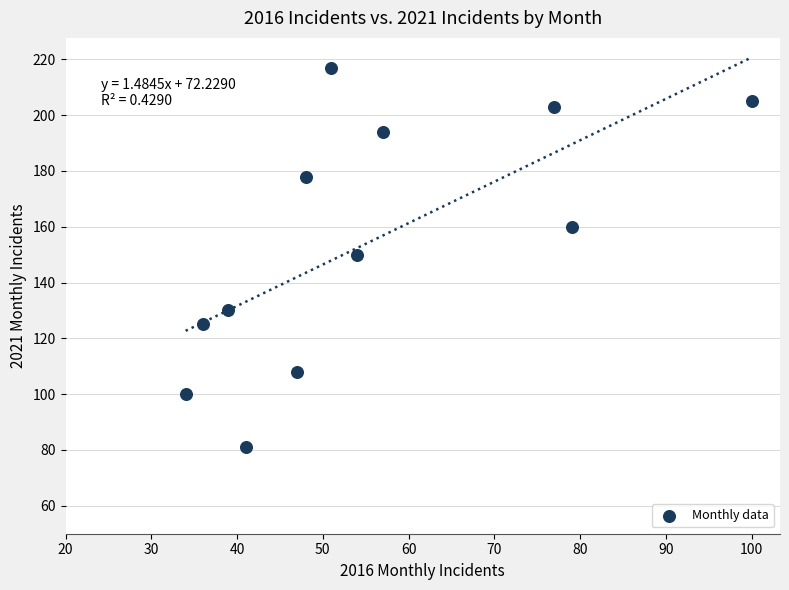

What is the range of X values (max minus min)?

66